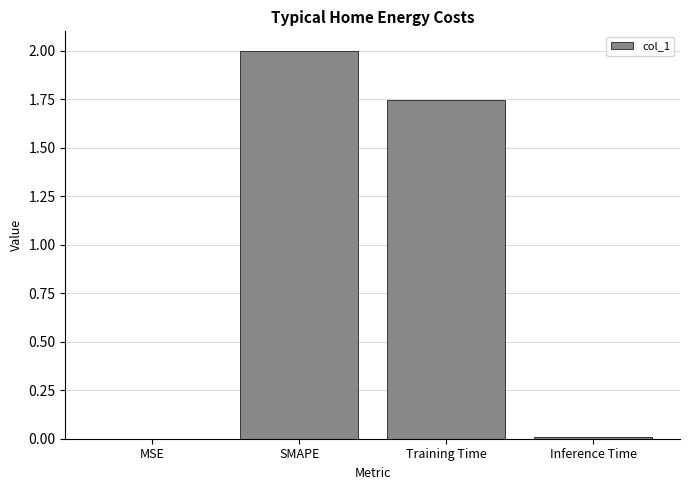

What is the change in value from SMAPE to Inference Time?

-2.0